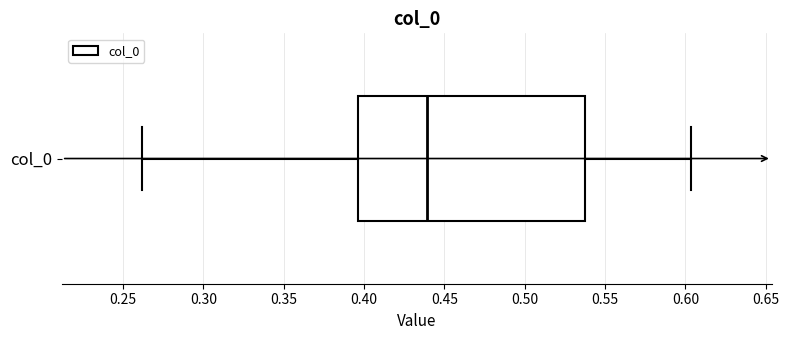

Read this box plot against the x-axis: the position of the median line, the range covered by the box, and the ends of both whiskers. The values are not printed on the chart, so give them approximately, as read against the axis.

median 0.440, box 0.395 to 0.540, whiskers 0.260 to 0.605